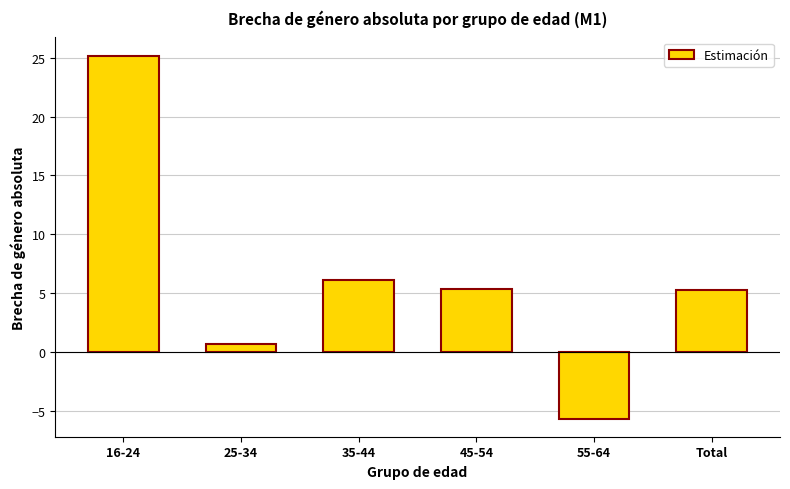

What is the value of the 5th bar from the left?

-5.6